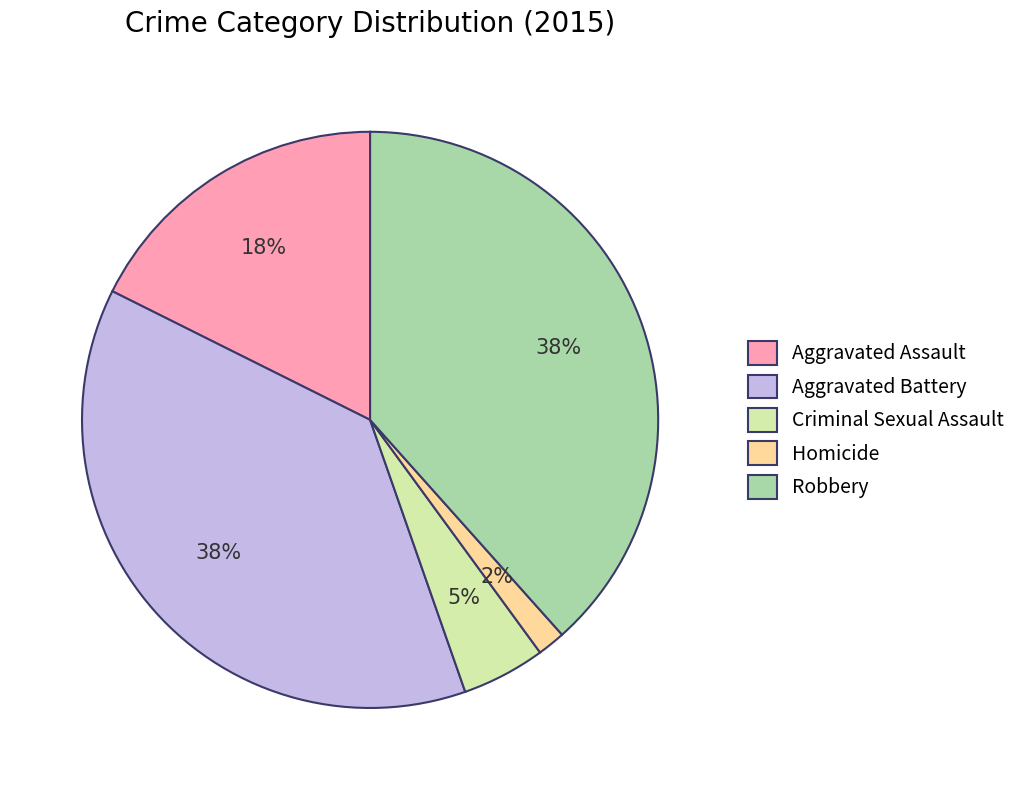

True or false: Aggravated Battery accounts for 38% of the total.

True